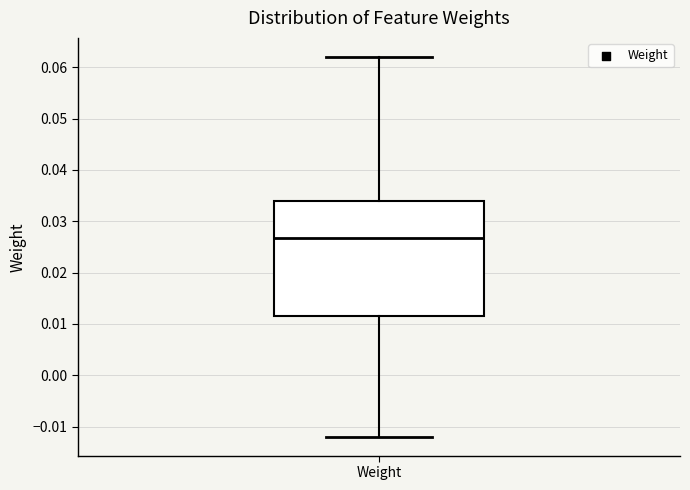

Read this box plot against the y-axis: the position of the median line, the range covered by the box, and the ends of both whiskers. The values are not printed on the chart, so give them approximately, as read against the axis.

median 0.027, box 0.012 to 0.034, whiskers -0.012 to 0.062